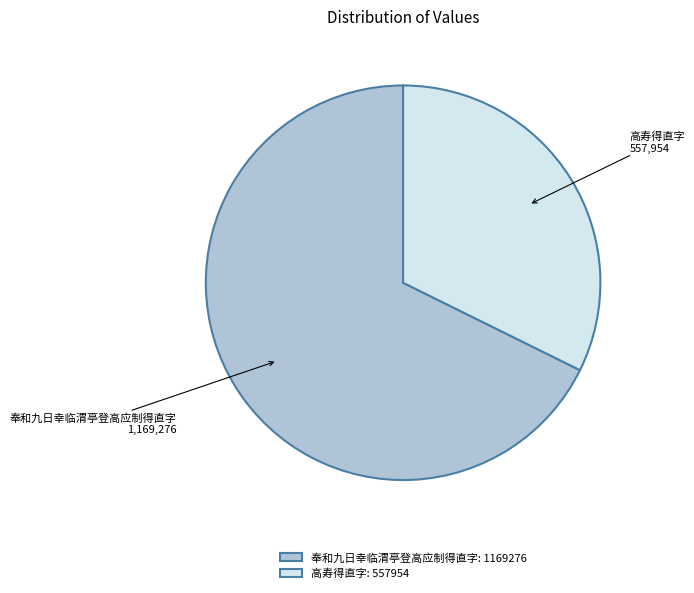

How many segments does this pie chart have?

2